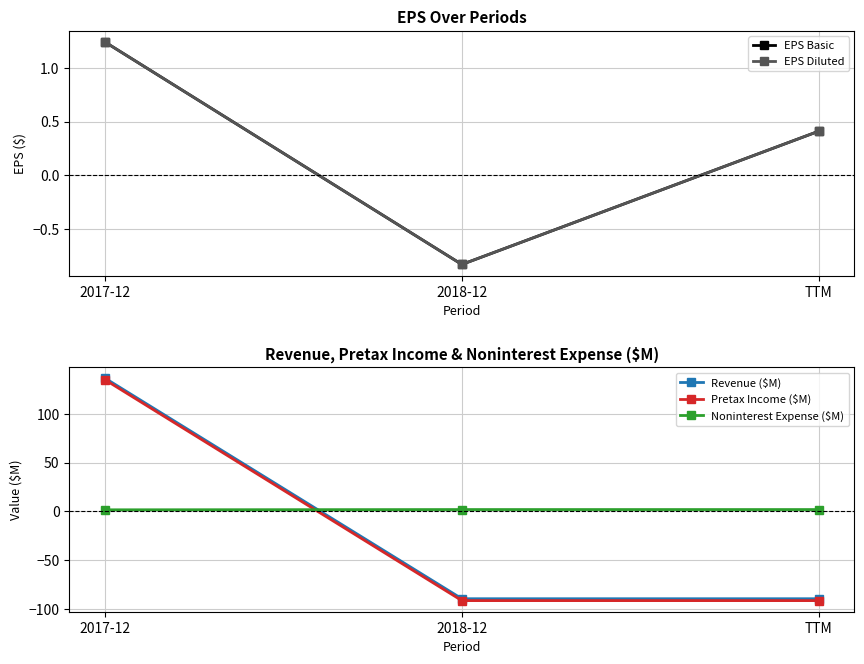

Rank the series at 2018-12 from highest to lowest value.

Noninterest Expense ($M), EPS Basic, EPS Diluted, Revenue ($M), Pretax Income ($M)